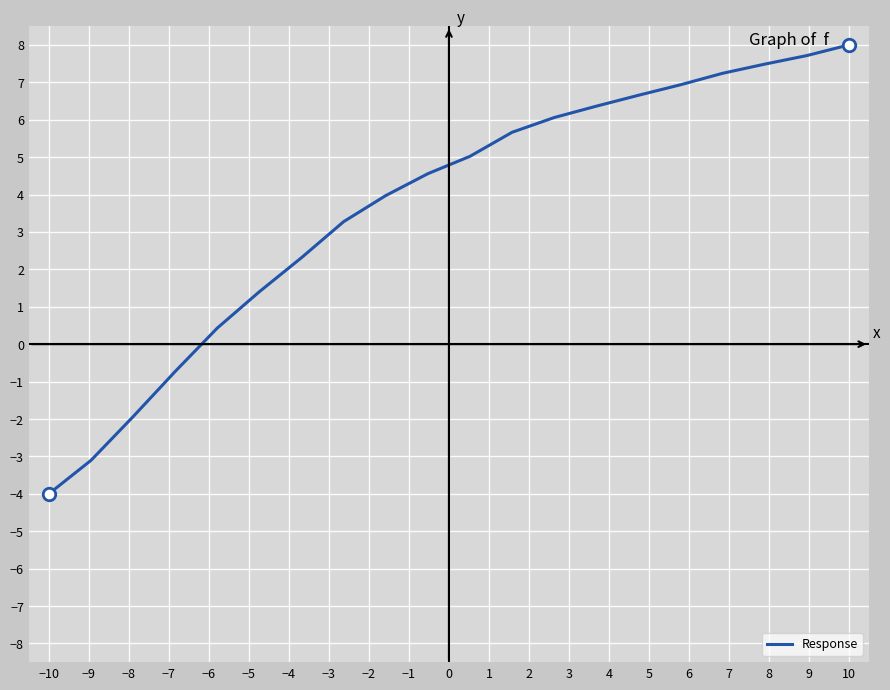

What is the smallest value displayed?

-4.0